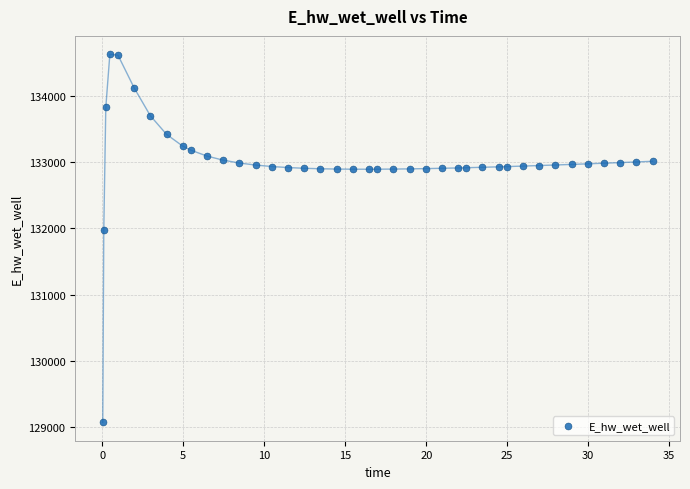

What is the range of Y values (max minus min)?

5557.7